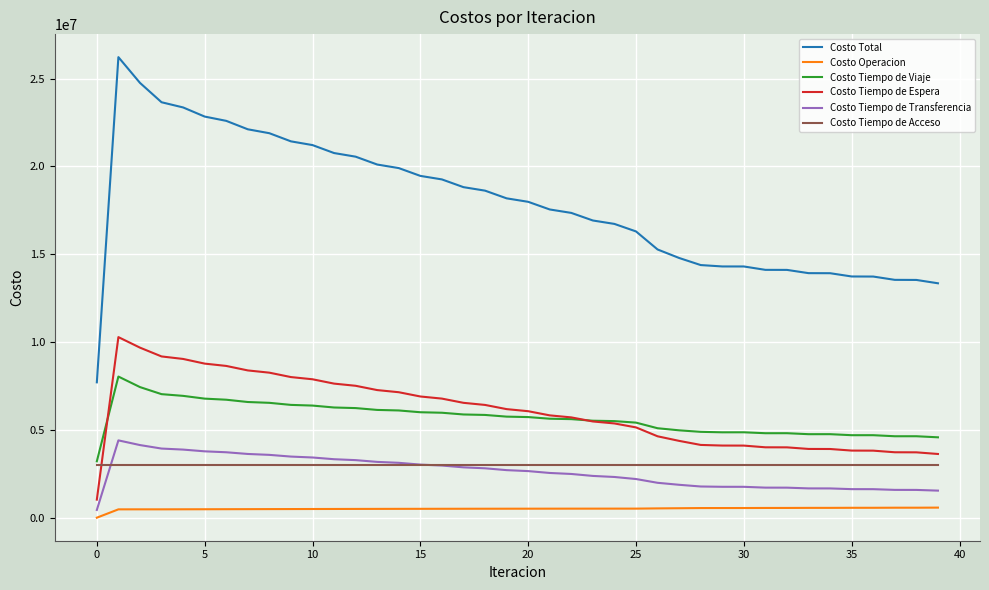

Which series has the largest total across all categories?

Costo Total